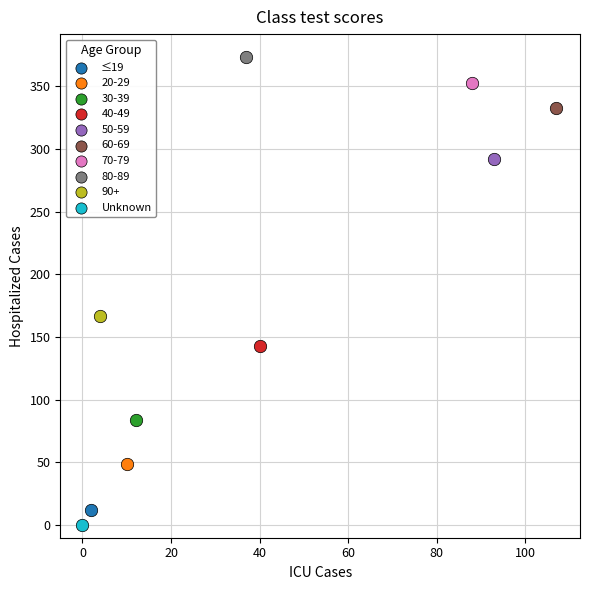

What are all the series names shown in the legend?

≤19, 20-29, 30-39, 40-49, 50-59, 60-69, 70-79, 80-89, 90+, Unknown